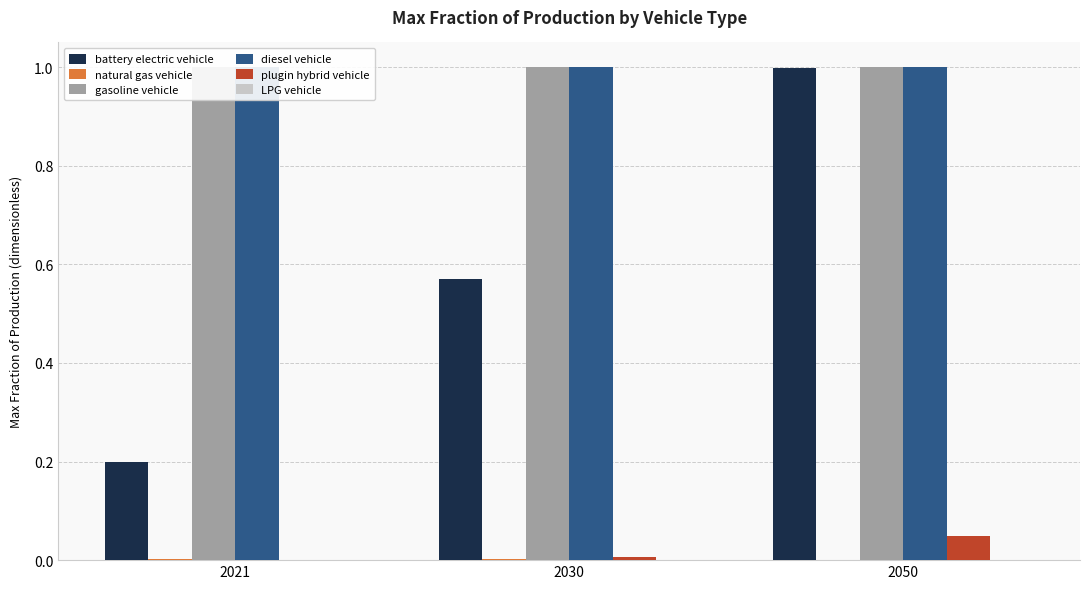

At how many categories does at least one series exceed 0?

3